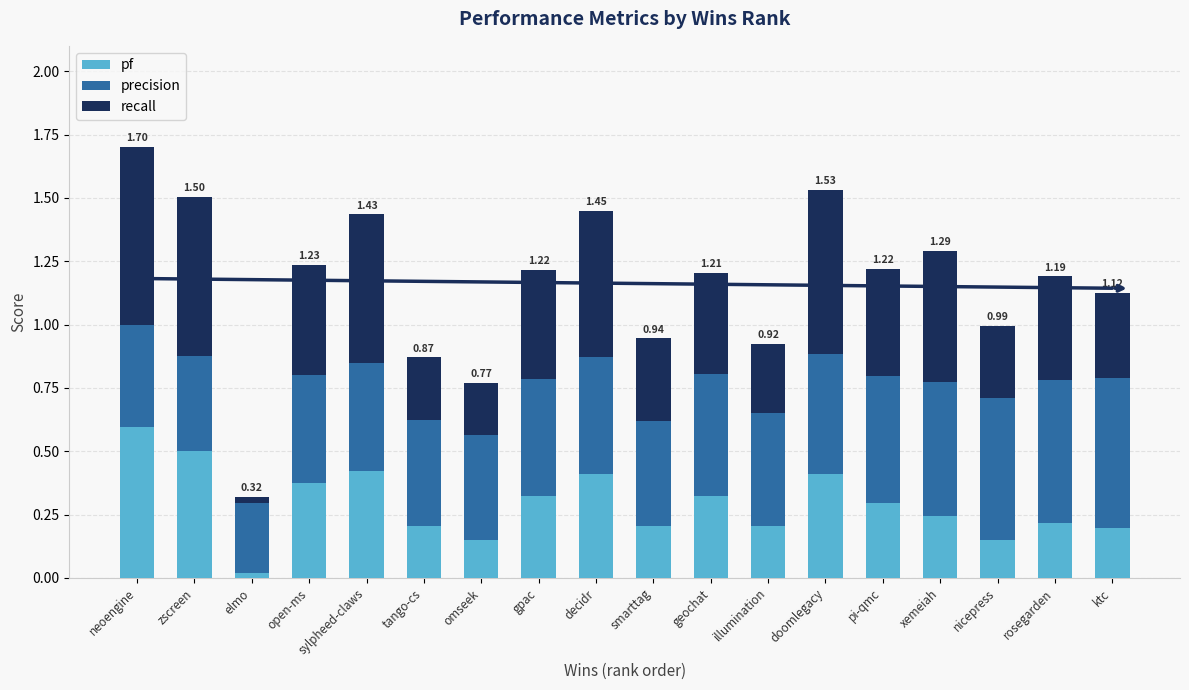

Is it true that precision equals 0.2 at omseek?

False